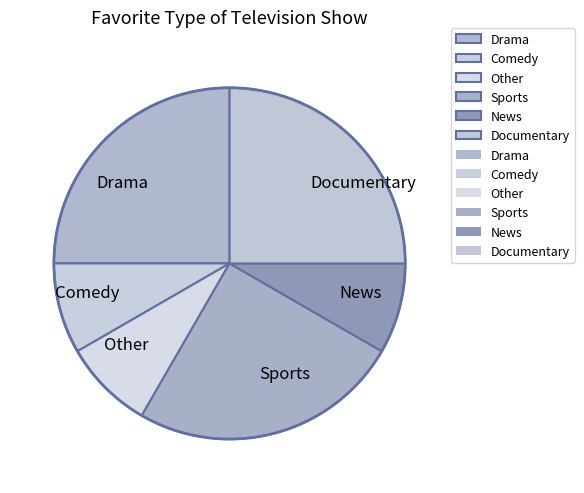

The News slice represents 8% of the pie. True or false?

True